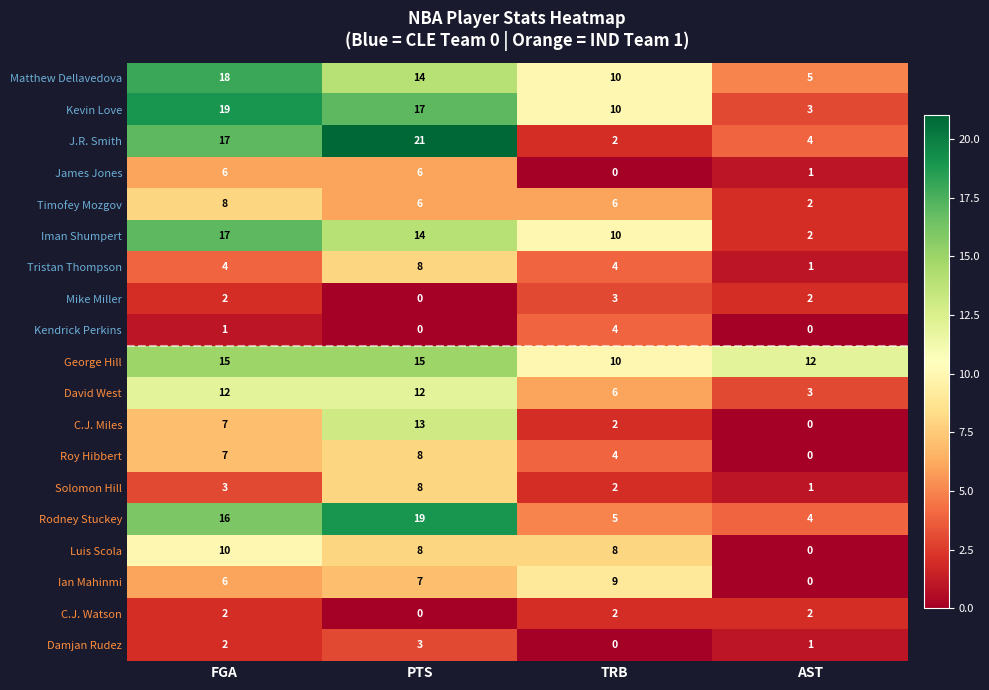

At how many categories does at least one series exceed 0?

4